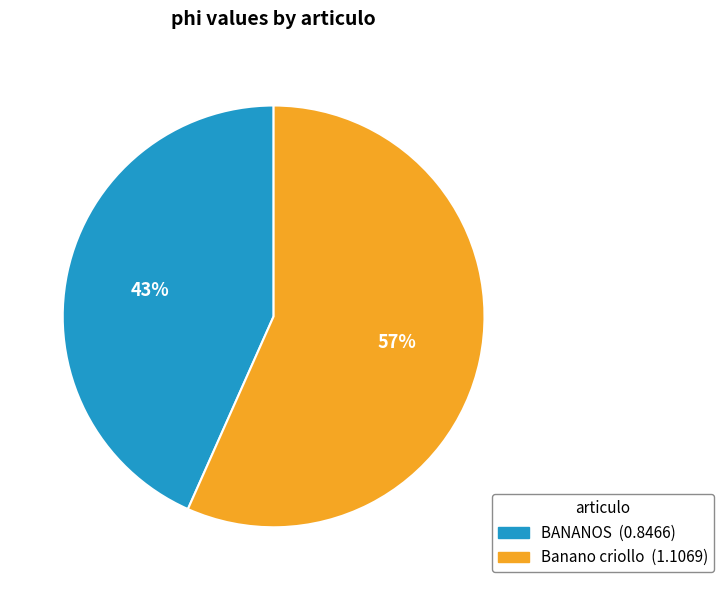

To the nearest percent, what portion does Banano criollo represent?

57%